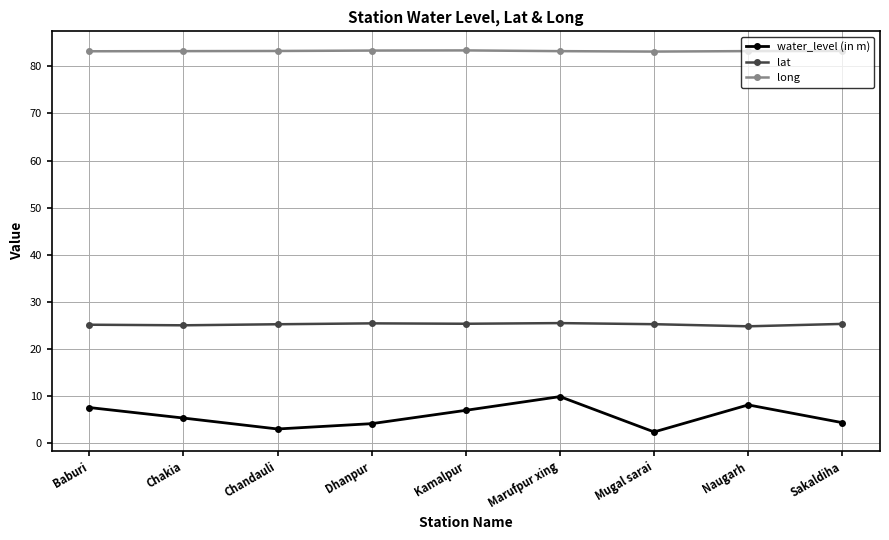

True or false: water_level (in m) and long intersect in this chart.

False